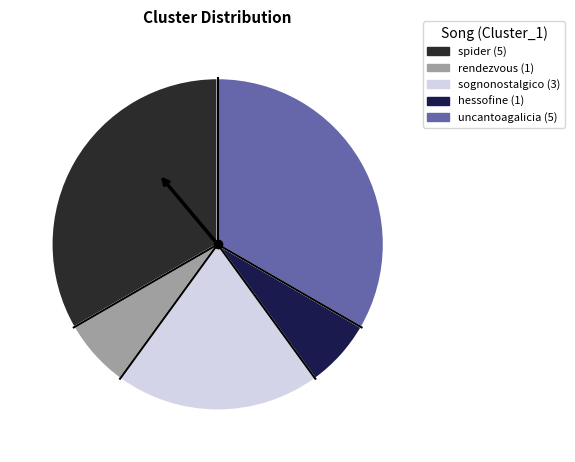

Count the number of slices in the pie.

5